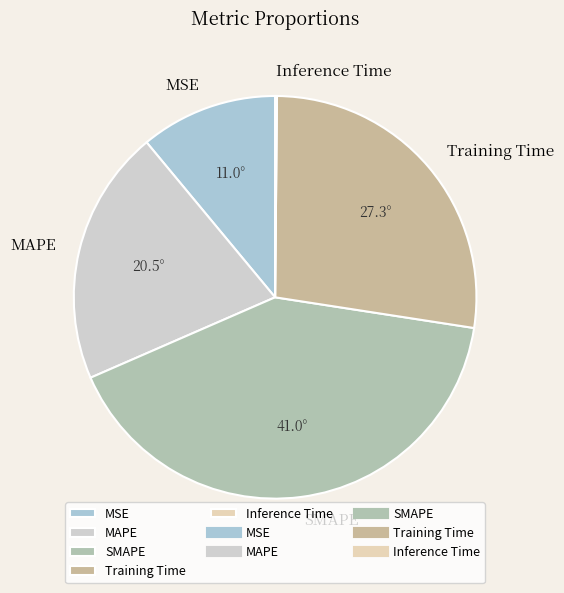

Which slice is the largest?

SMAPE